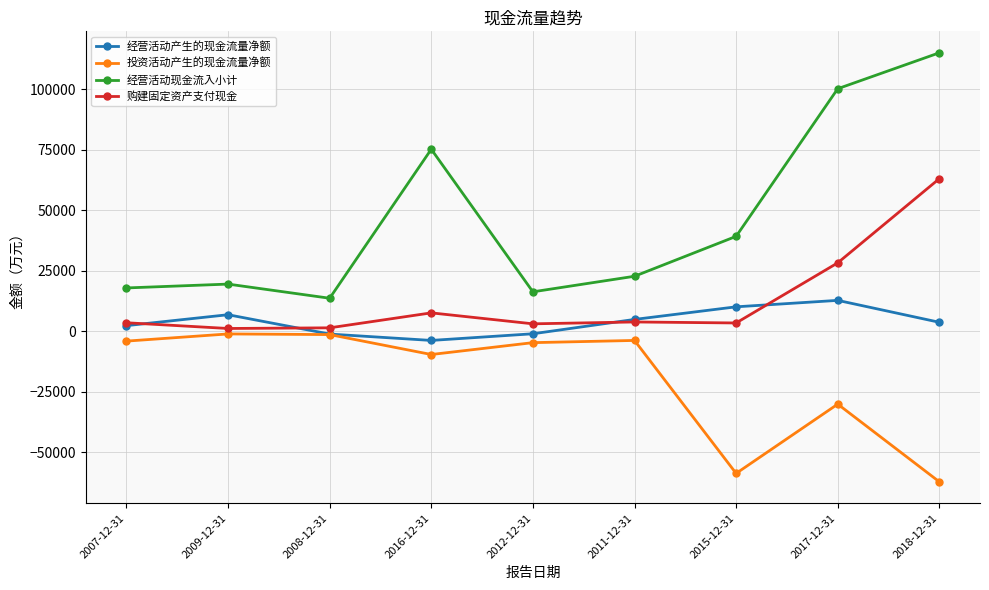

Which series changed the most between 2012-12-31 and 2015-12-31?

投资活动产生的现金流量净额